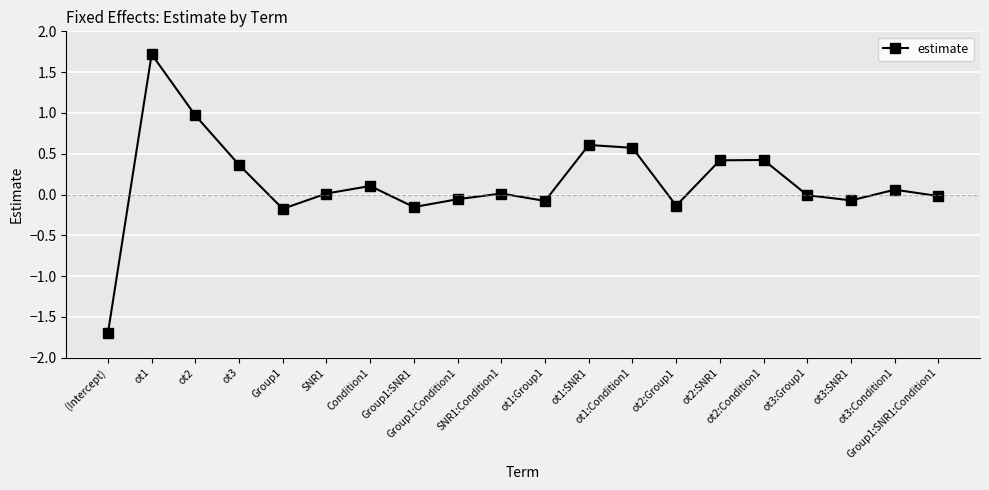

True or false: there are more than 1 points higher than both neighbors.

True